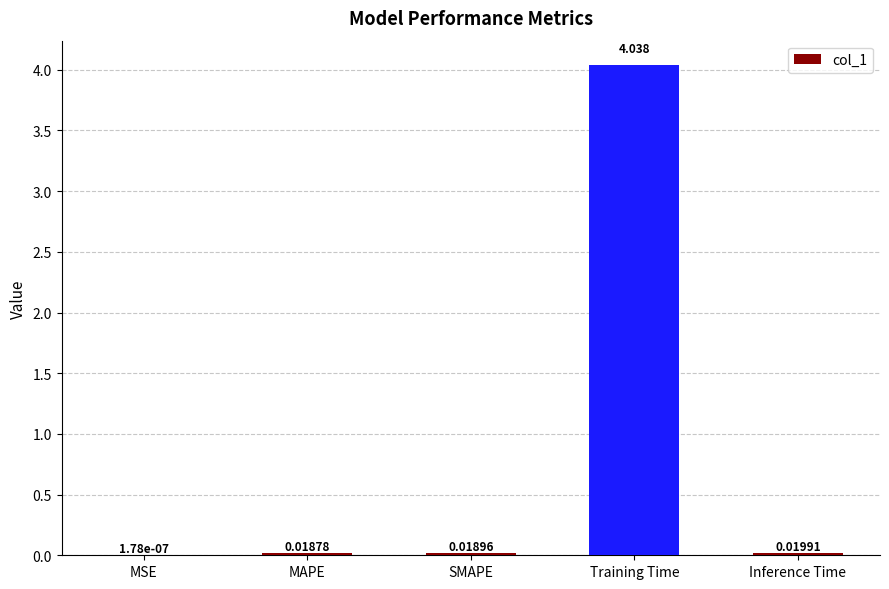

Which category has the highest value across all series?

Training Time